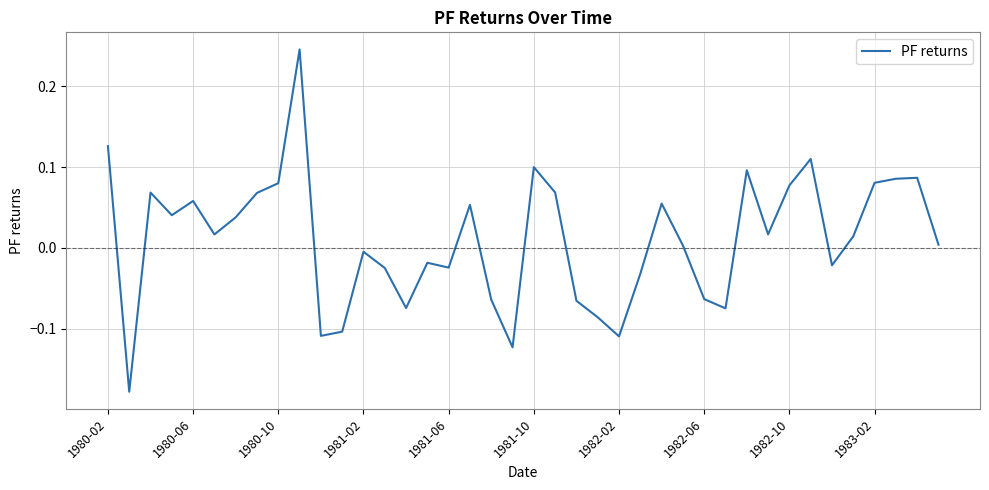

How many negative values are there?

17